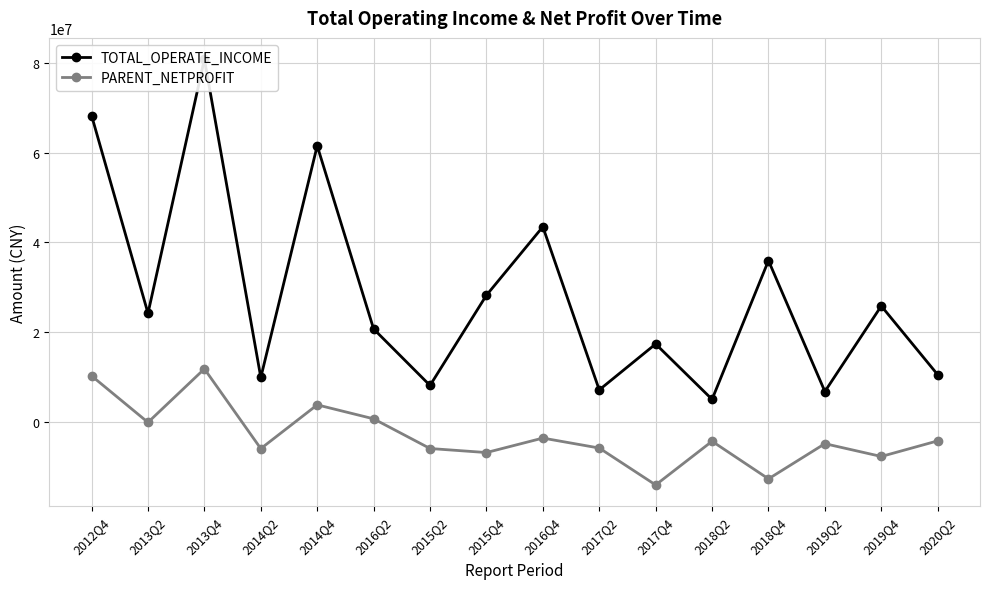

Between 2015Q2 and 2014Q4, which is larger?

2014Q4